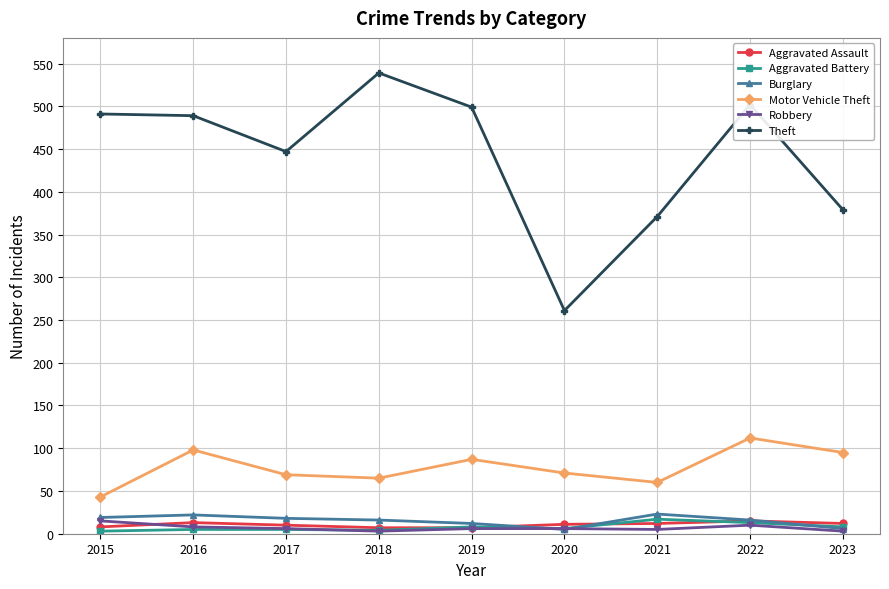

How many times do Aggravated Assault and Burglary cross each other?

3